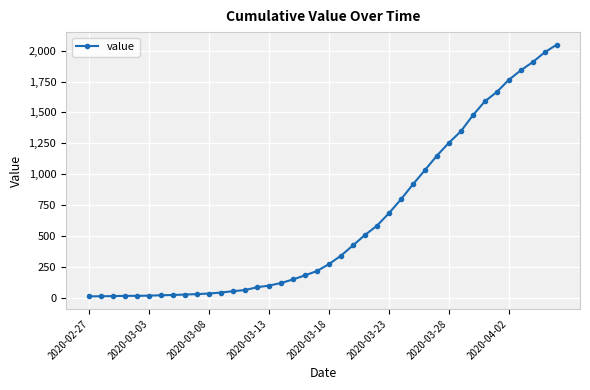

What is the difference between the maximum and minimum values?

2035